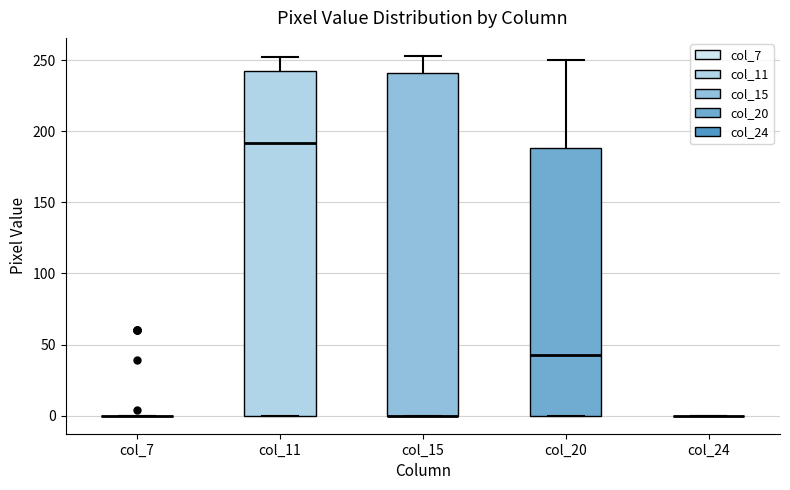

Reading left to right, transcribe this box plot: for each box, give where its median line is, the range the box spans, and where its two whiskers end, as read against the y-axis. The values are not printed on the chart, so give them approximately, as read against the axis.

col_7: box collapsed to a line at 0, whiskers 0 to 0
col_11: median 190, box 0 to 240, whiskers 0 to 250
col_15: median 0 (drawn on the box's lower edge), box 0 to 240, whiskers 0 to 255
col_20: median 45, box 0 to 190, whiskers 0 to 250
col_24: box collapsed to a line at 0, whiskers 0 to 0